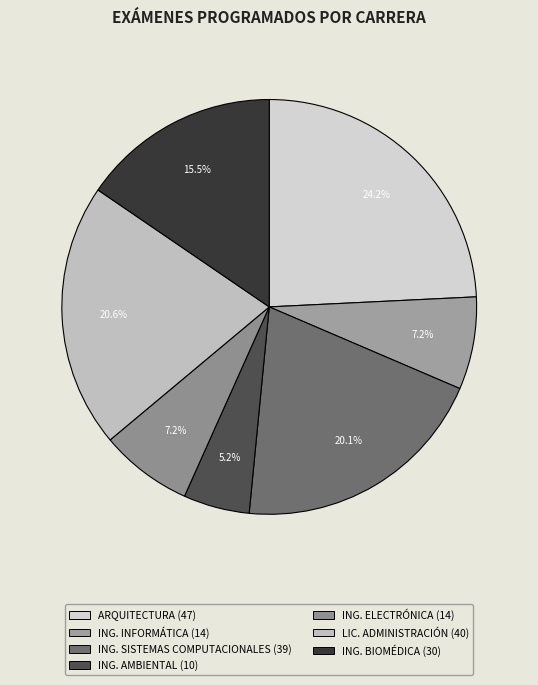

Combined, what portion of the pie is ING. AMBIENTAL and ING. BIOMÉDICA?

20.6%